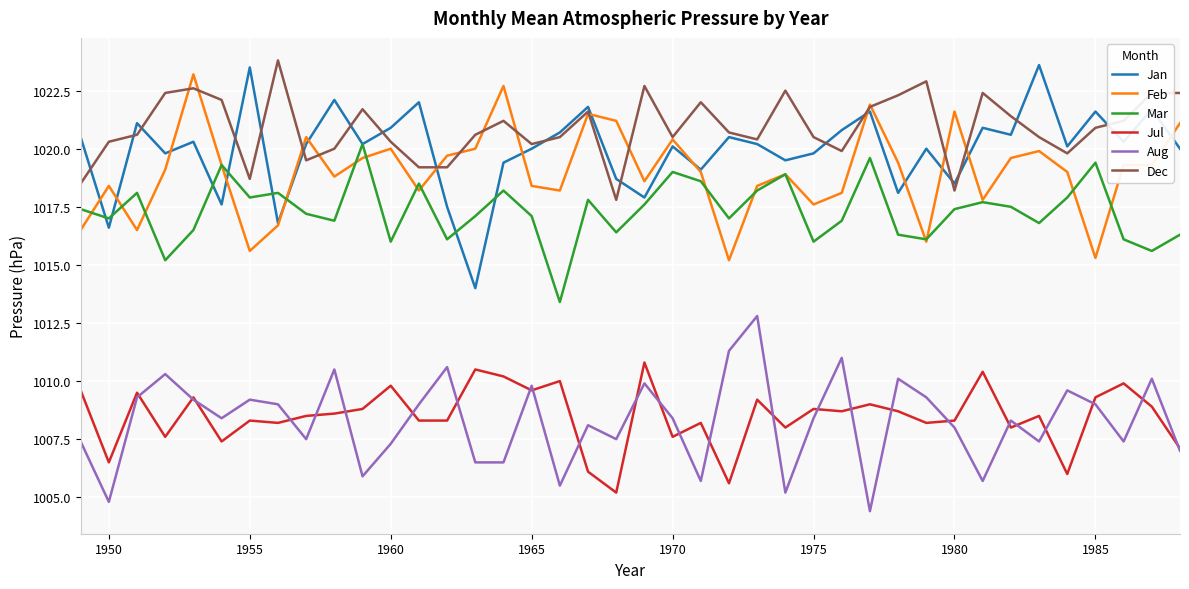

Which series has the largest total across all categories?

Dec